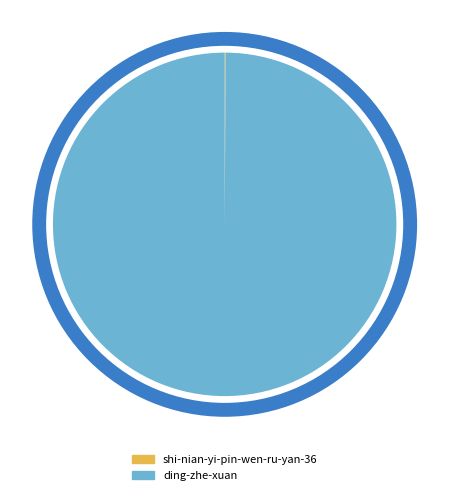

Is there any slice that represents more than half of the pie?

Yes